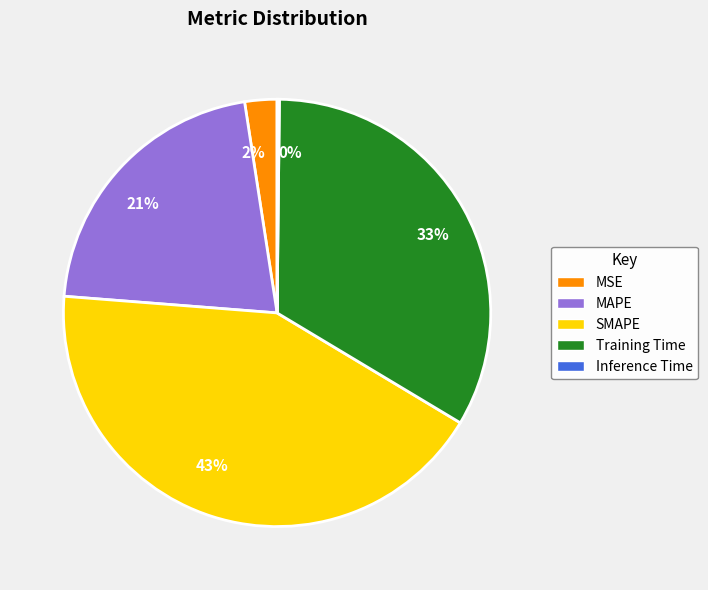

Is it true that 2% is 2% of the pie?

True